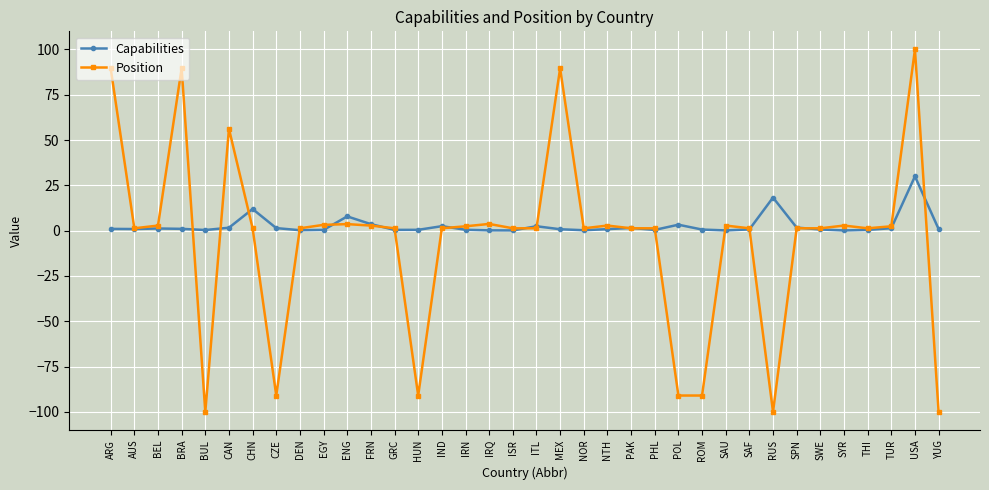

What is the label of the 1st point from the right?

YUG